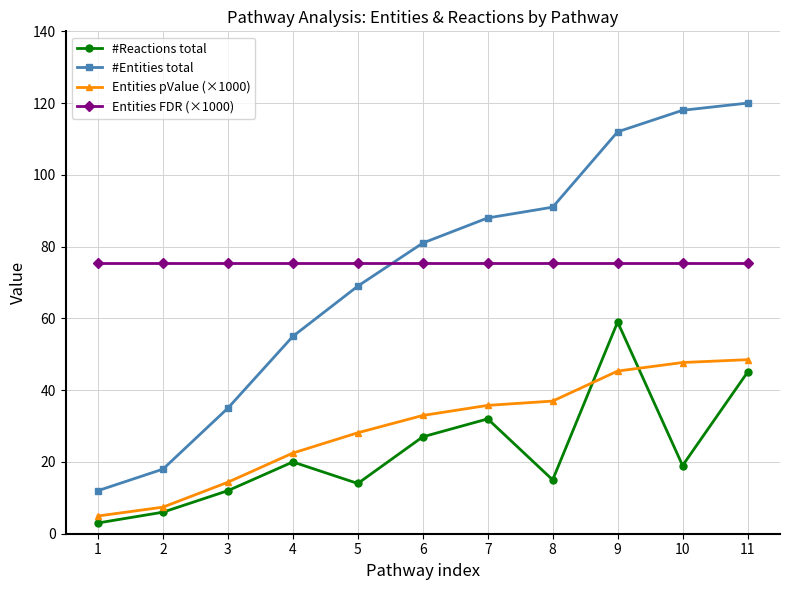

Which label corresponds to the smallest value in the chart?

1